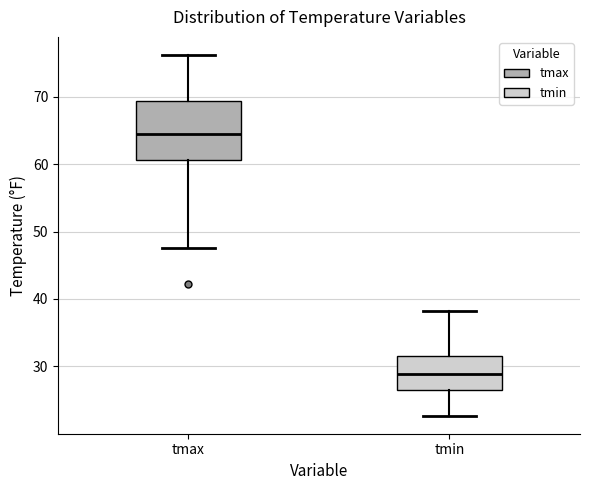

Reading left to right, read every box against the y-axis: the position of its median line, the range the box covers, and the ends of its whiskers. The values are not printed on the chart, so give them approximately, as read against the axis.

tmax: median 64, box 61 to 69, whiskers 48 to 76
tmin: median 29, box 26 to 32, whiskers 23 to 38